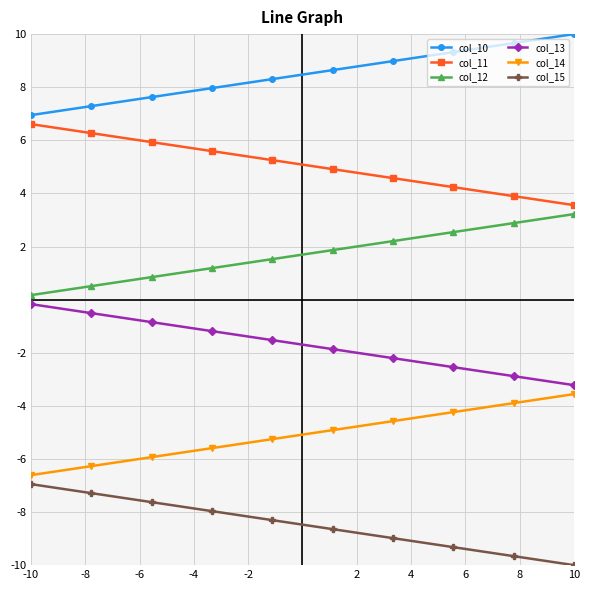

What is the minimum value for col_11?

3.6